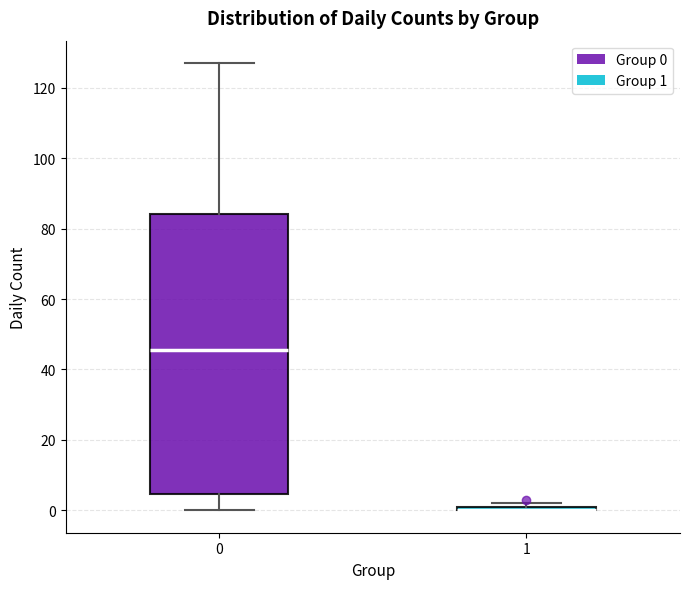

Where is the upper edge of the box at x = 1 on the y-axis? The values are not printed on the chart, so give them approximately, as read against the axis.

2